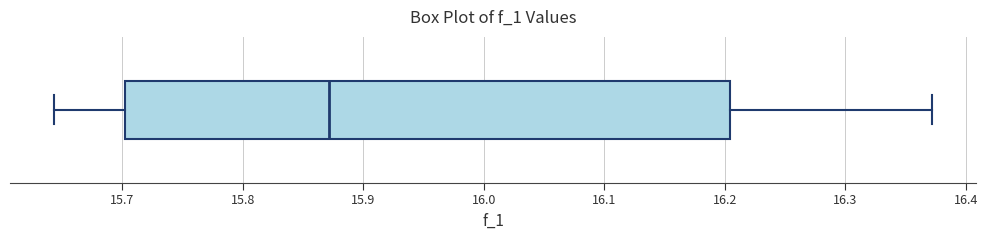

Transcribe this box plot: give where the median line is, the range the box spans, and where the two whiskers end, as read against the x-axis. The values are not printed on the chart, so give them approximately, as read against the axis.

median 15.87, box 15.70 to 16.20, whiskers 15.64 to 16.37